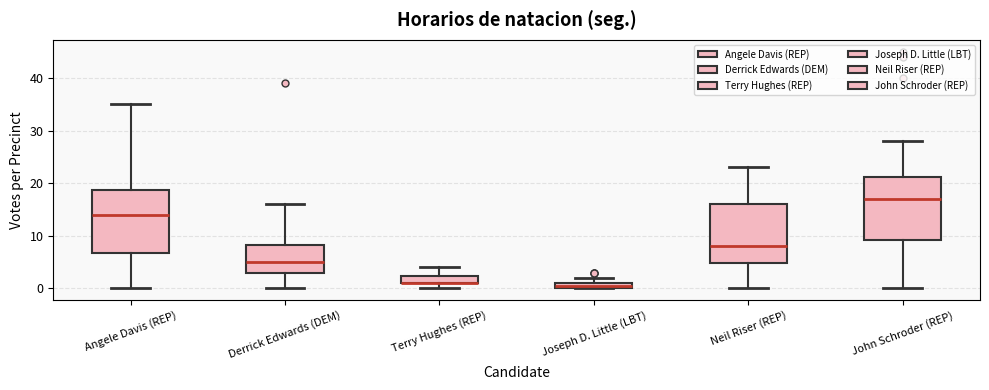

Where is the lower edge of the box for Neil Riser (REP) on the y-axis? The values are not printed on the chart, so give them approximately, as read against the axis.

5